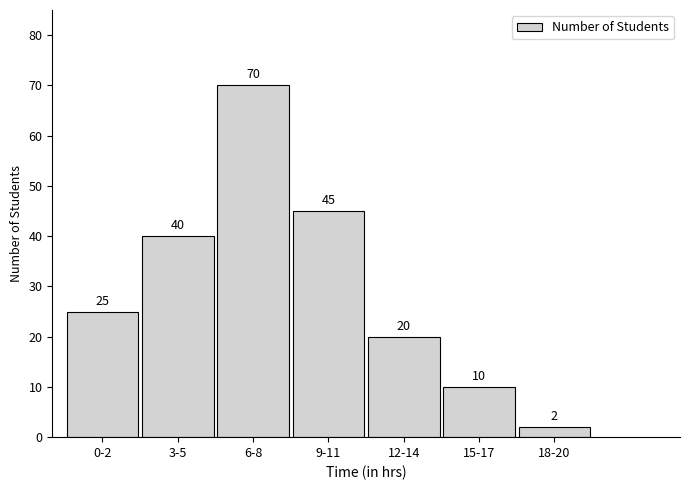

Reading right to left, extract all data points from this chart.

18-20=2	15-17=10	12-14=20	9-11=45	6-8=70	3-5=40	0-2=25